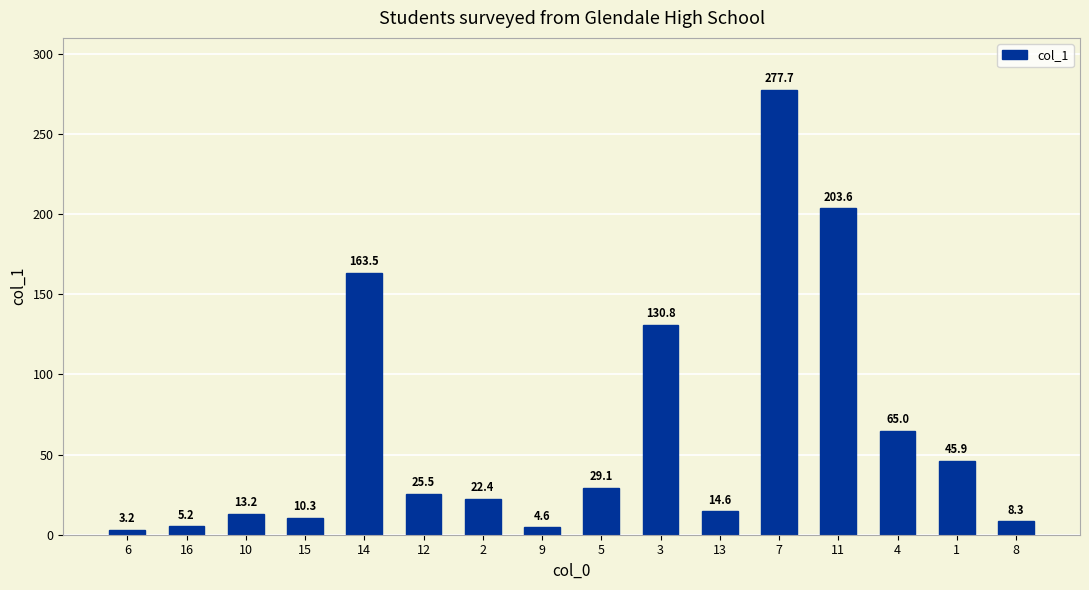

How many series are shown in this chart?

1